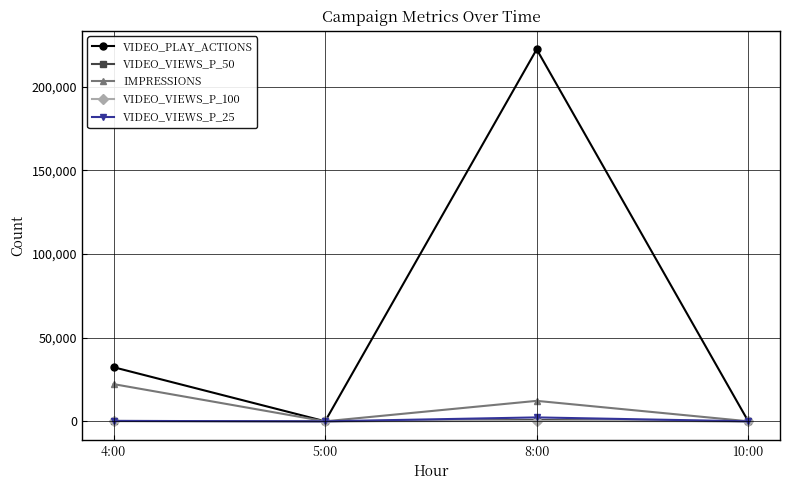

What are all the series names shown in the legend?

VIDEO_PLAY_ACTIONS, VIDEO_VIEWS_P_50, IMPRESSIONS, VIDEO_VIEWS_P_100, VIDEO_VIEWS_P_25